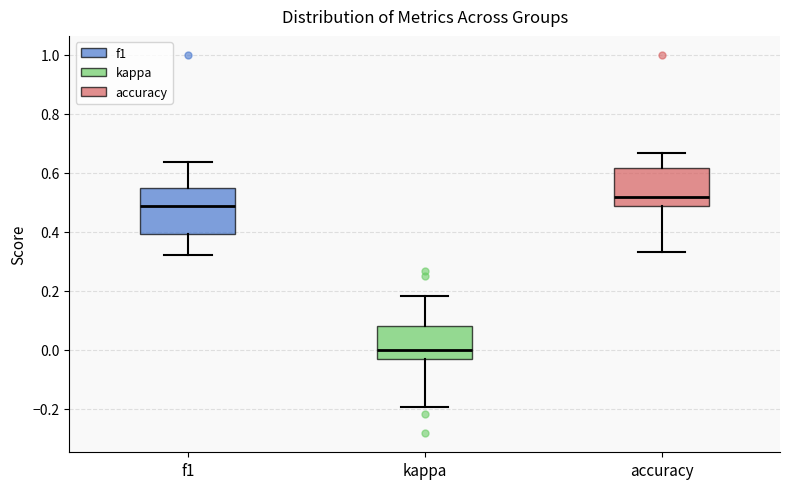

Which box's median line is the lowest?

kappa